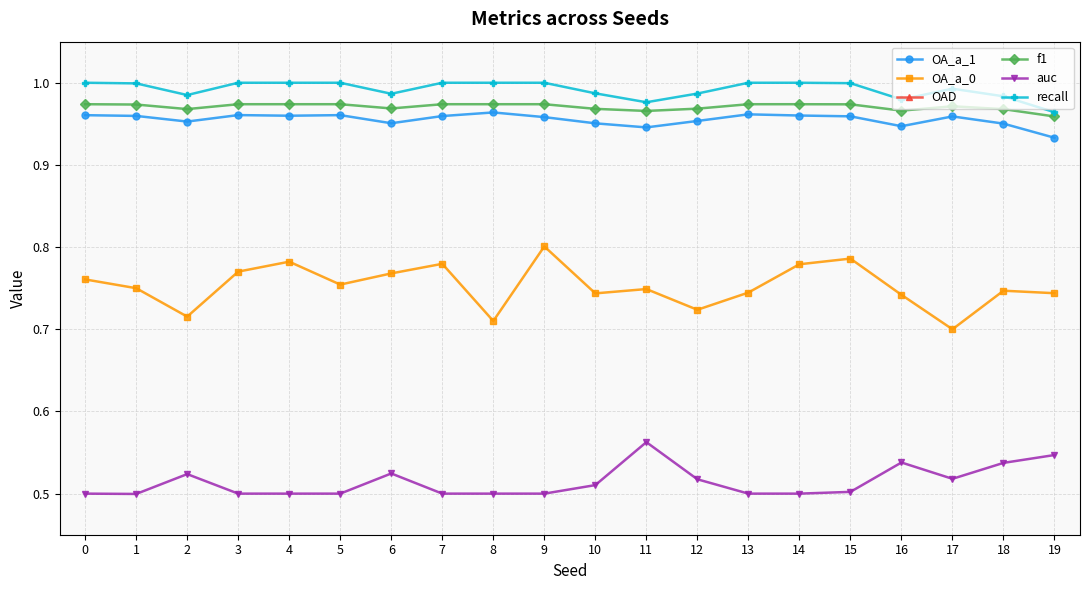

Which has a higher value, 3 or 10?

3